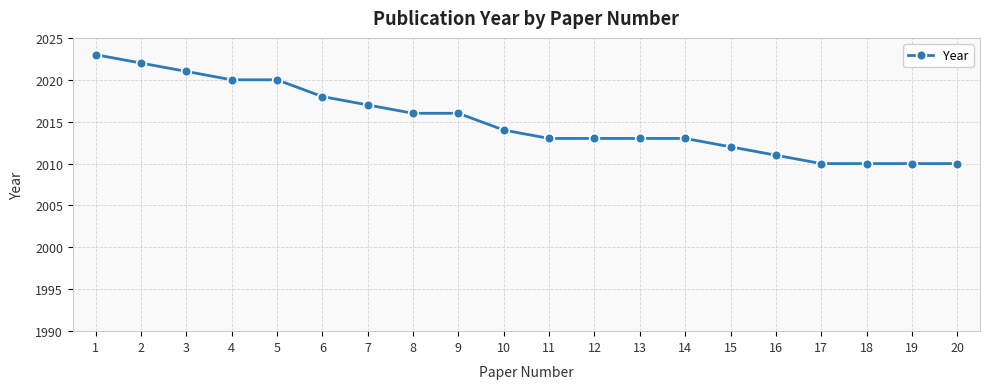

What is the minimum value shown in the chart?

2010